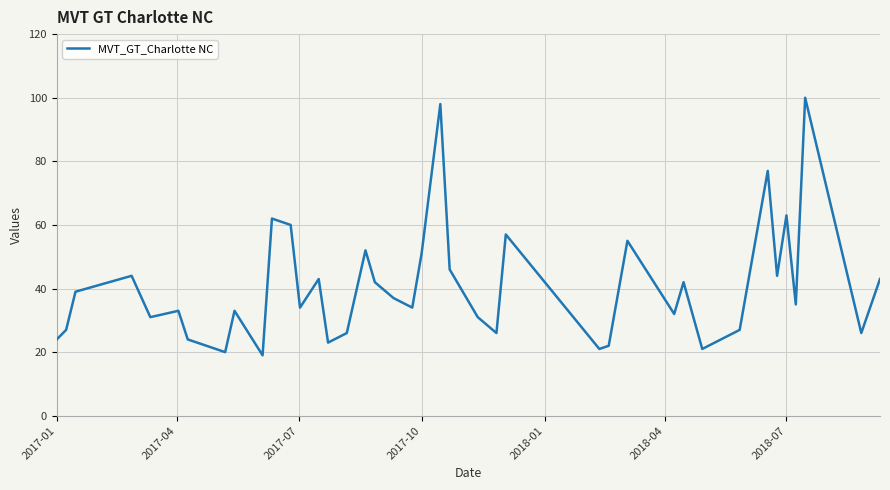

What is the difference between the maximum and minimum values?

81